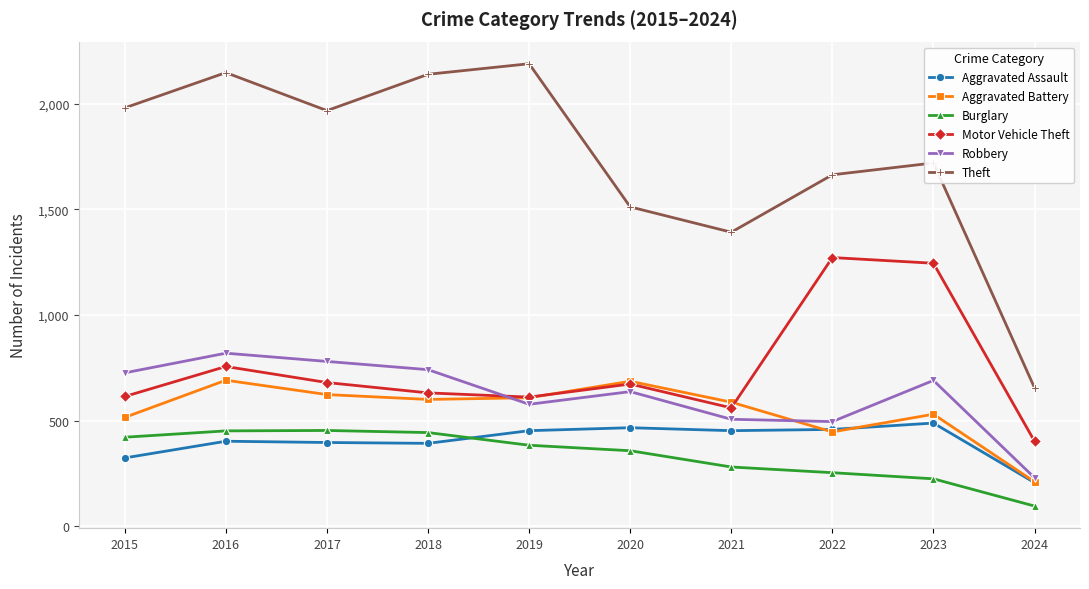

What is the sum of all Robbery values?

6200